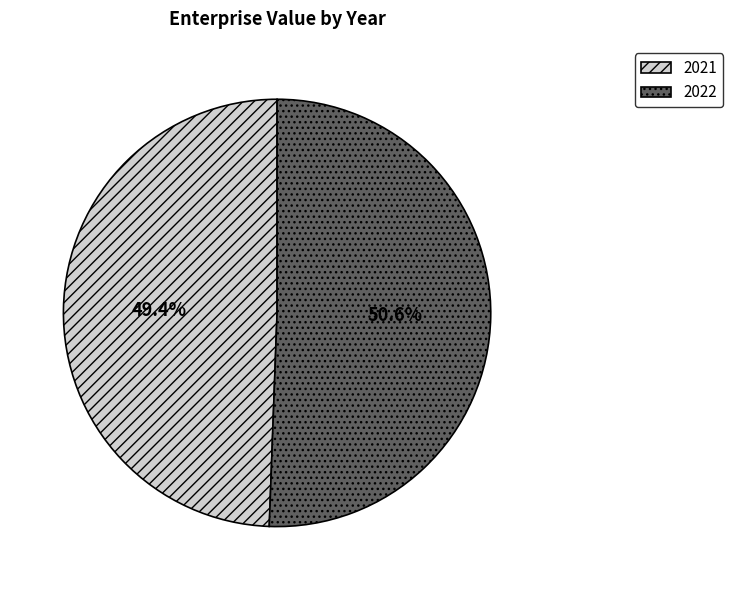

Approximately how many times larger is the value at 2021 compared to 2022?

1.0